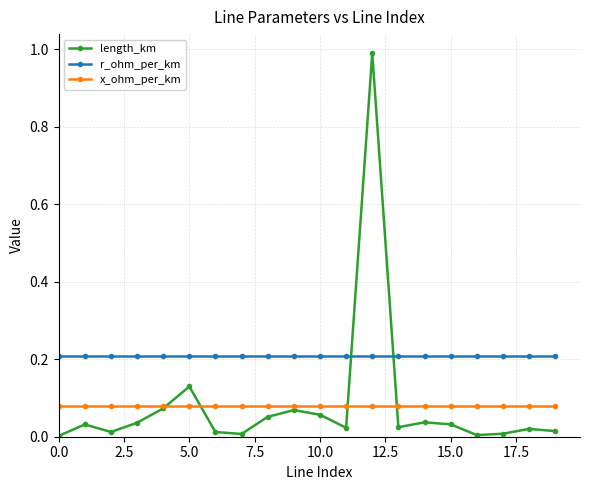

Which series has the largest total across all categories?

r_ohm_per_km